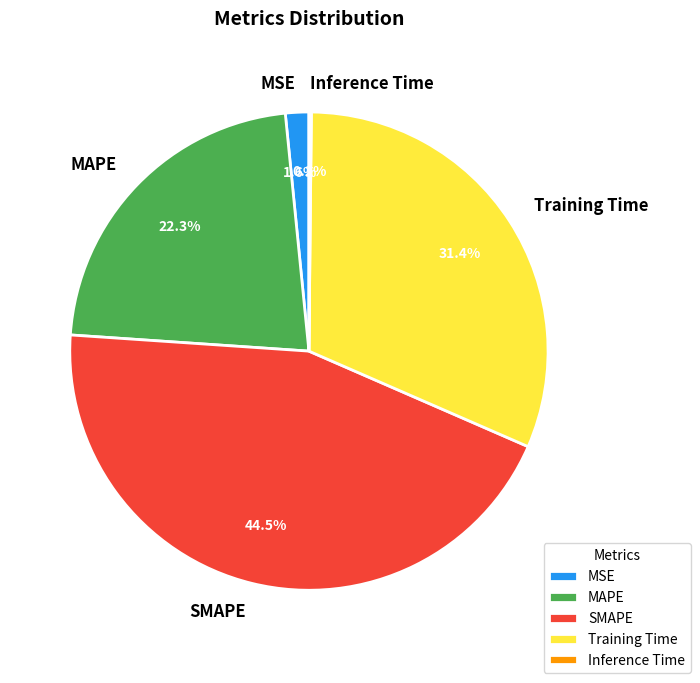

How much of the chart is everything except MSE?

98.4%